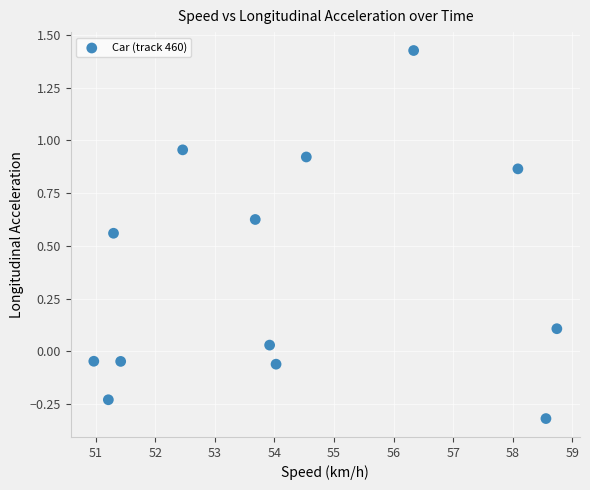

What is the range of X values (max minus min)?

7.8